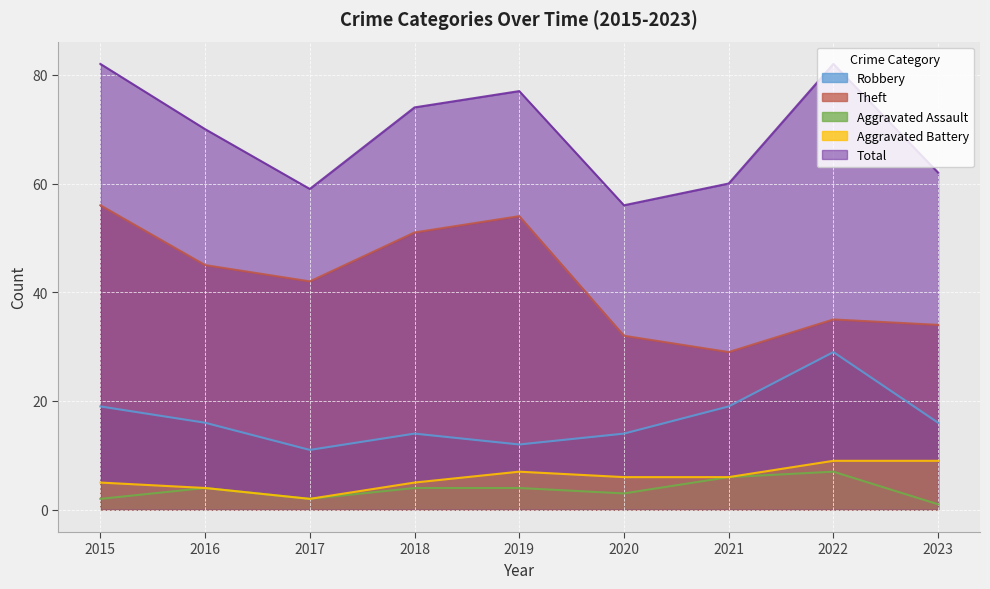

What is the sum of the Aggravated Battery values at 2017 and 2016?

6